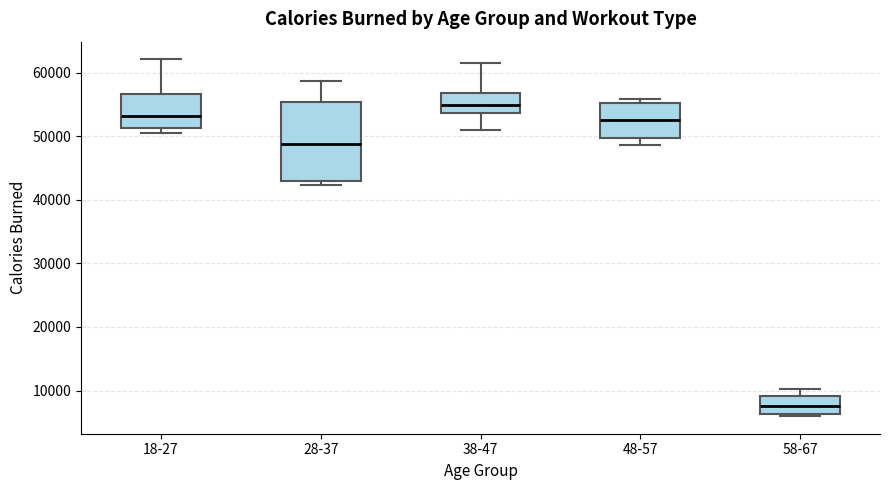

Reading left to right, transcribe this box plot: for each box, give where its median line is, the range the box spans, and where its two whiskers end, as read against the y-axis. The values are not printed on the chart, so give them approximately, as read against the axis.

18-27: median 53000, box 51000 to 57000, whiskers 51000 (just below the box's lower edge) to 62000
28-37: median 49000, box 43000 to 55000, whiskers 42000 to 59000
38-47: median 55000, box 54000 to 57000, whiskers 51000 to 62000
48-57: median 53000, box 50000 to 55000, whiskers 49000 to 56000
58-67: median 8000, box 6000 to 9000, whiskers 6000 (just below the box's lower edge) to 10000